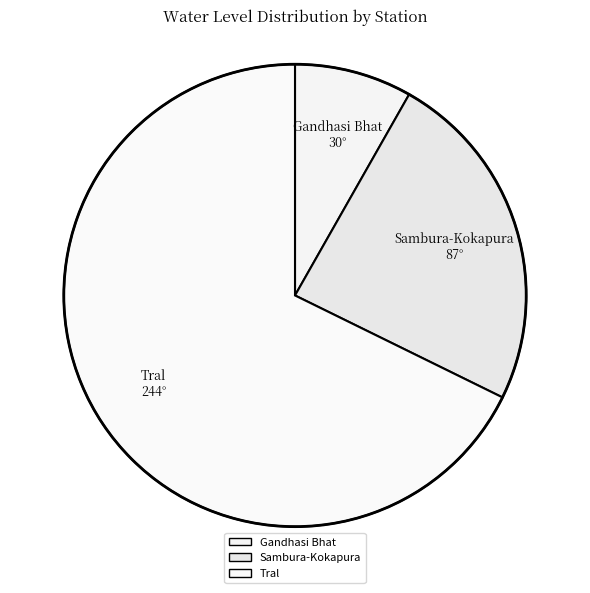

Which has a higher value, Tral or Gandhasi Bhat?

Tral